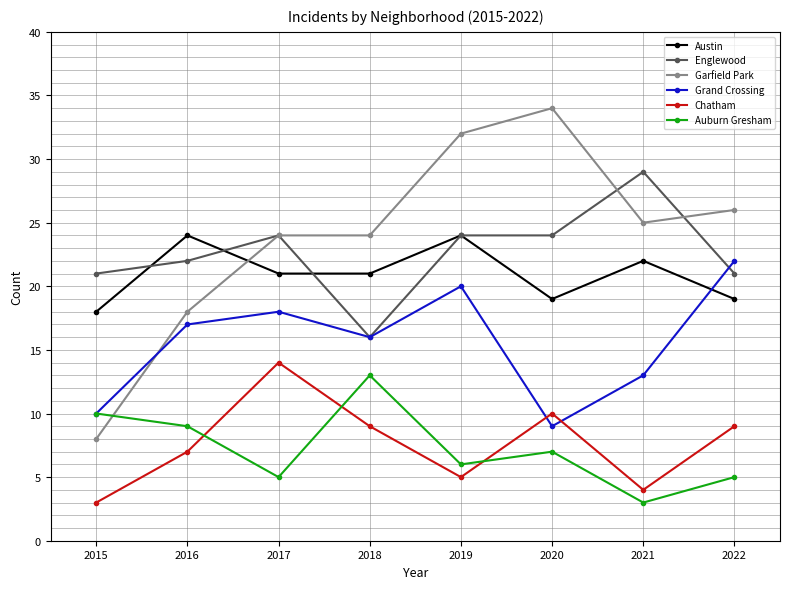

What is the spread (max minus min) of values at 2016?

17